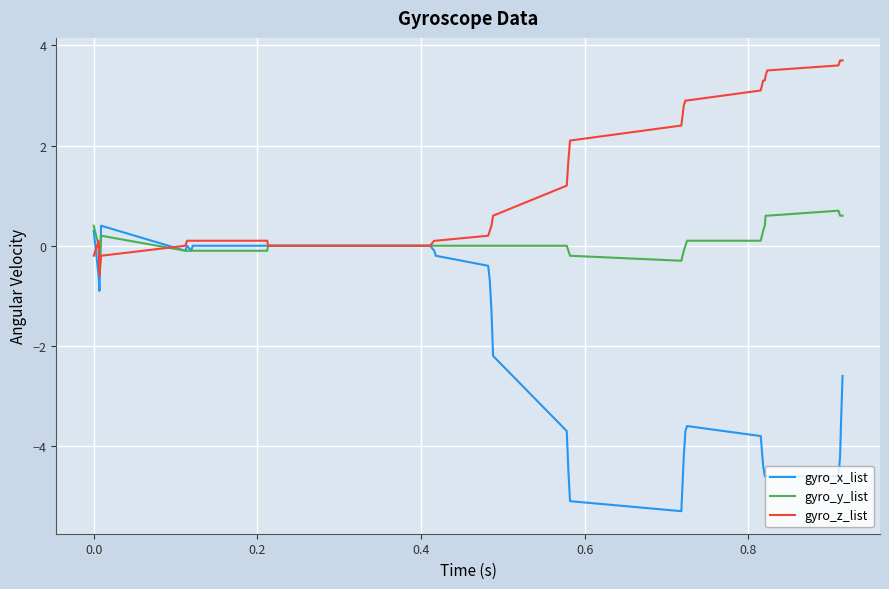

How many lines are shown in the chart?

3